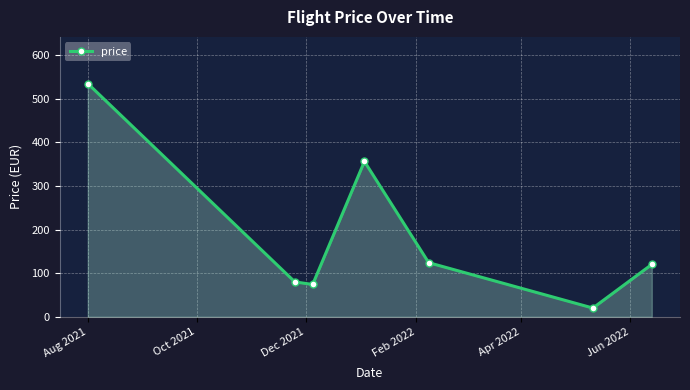

What is the value of the 7th point from the left?

120.0